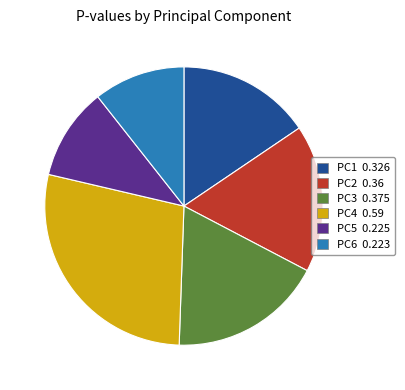

Is it true that PC2 is 17% of the pie?

True